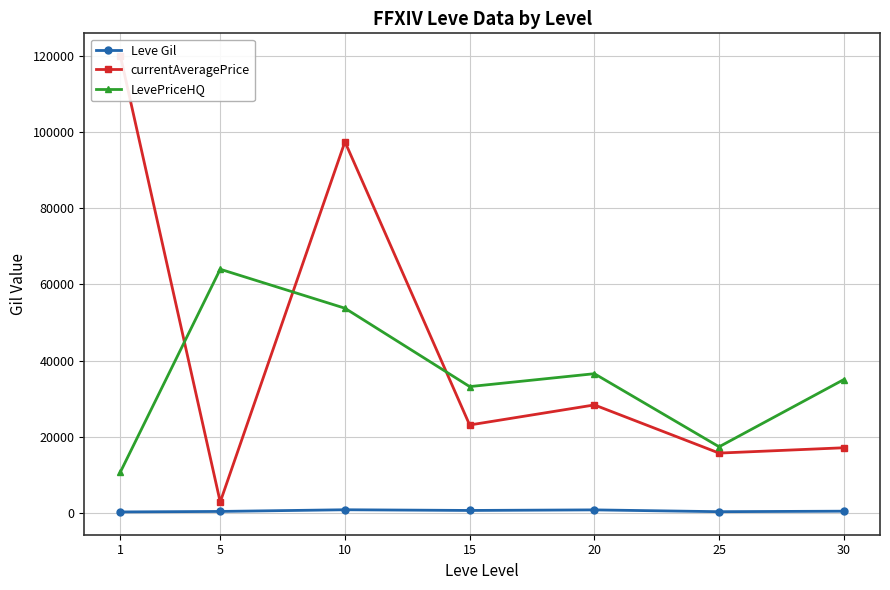

How many lines are shown in the chart?

3